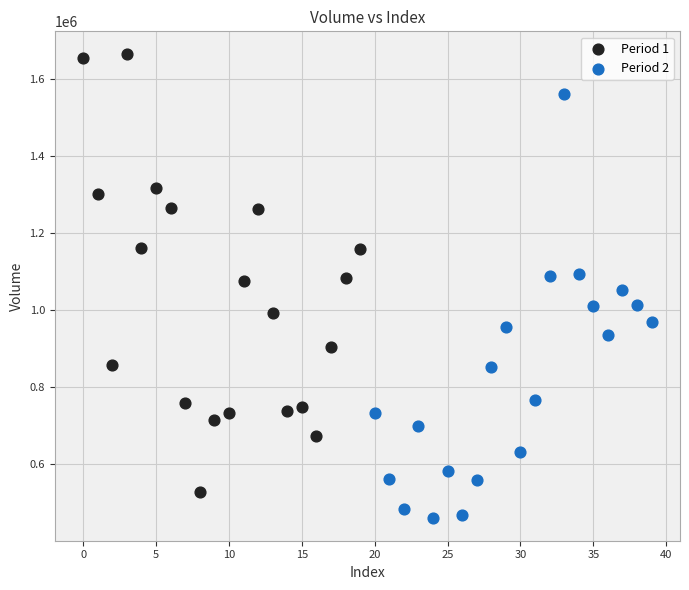

Which series contains the highest Y value?

Period 1